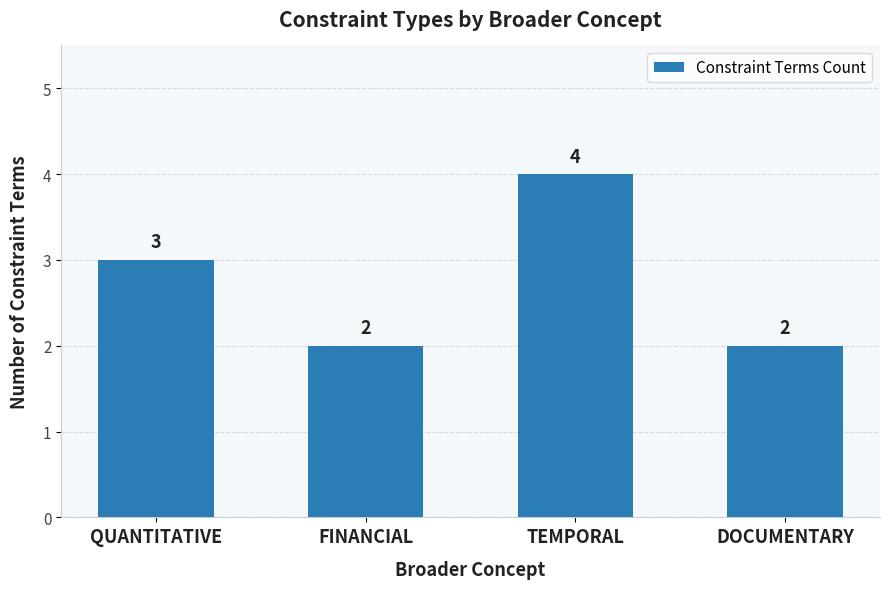

Is it true that the value at FINANCIAL is 2?

True